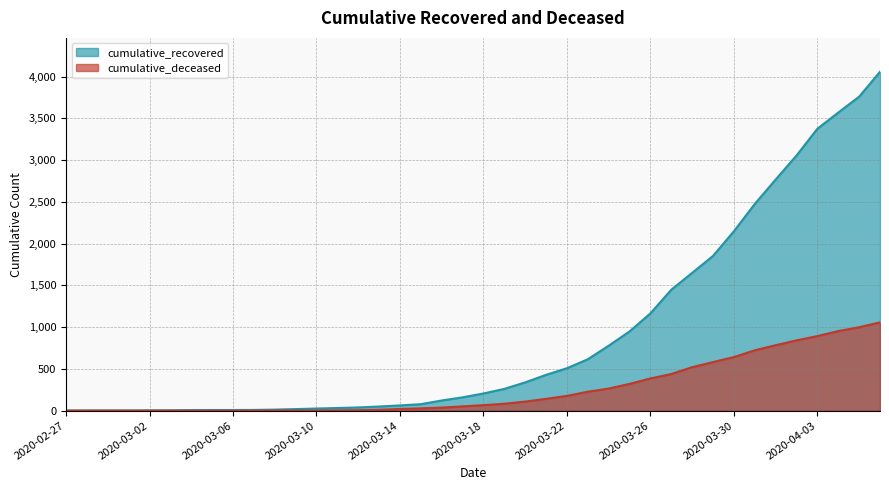

True or false: cumulative_deceased has more than 0 interior local peaks.

False